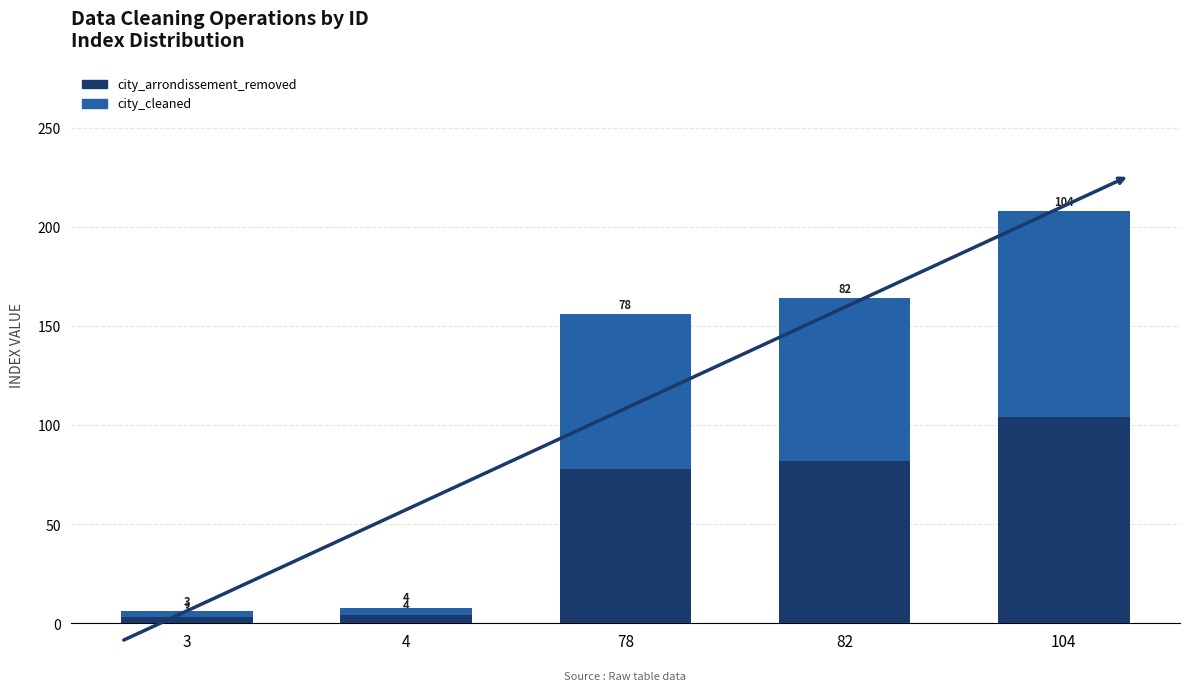

Does the chart contain stacked bars?

Yes